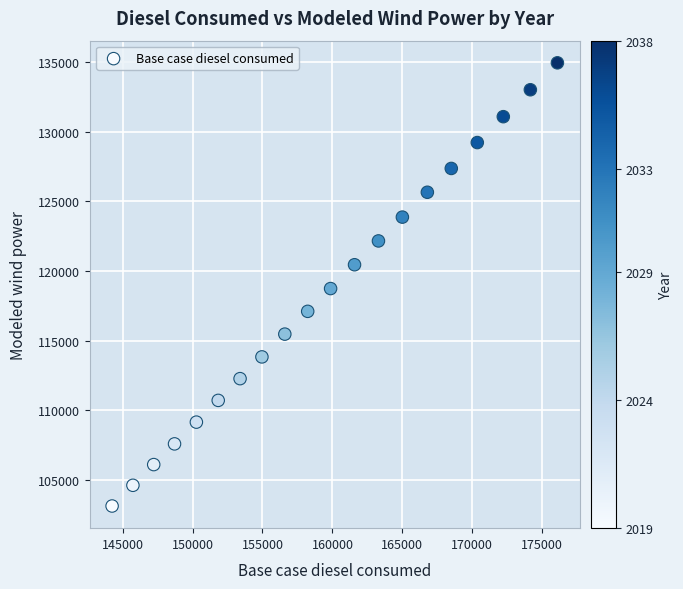

What is the range of Y values (max minus min)?

31839.9